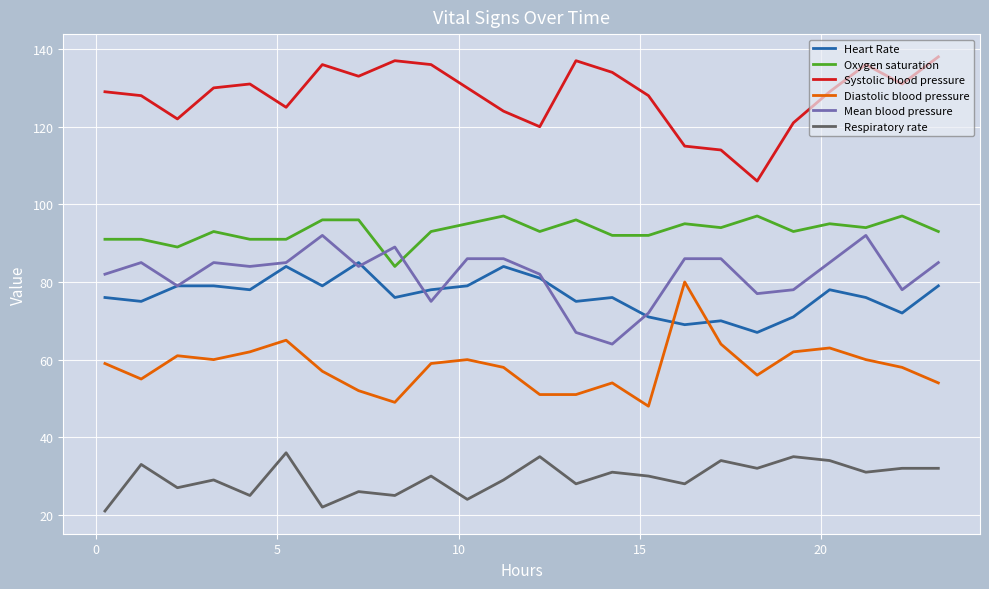

True or false: Respiratory rate and Heart Rate intersect in this chart.

False